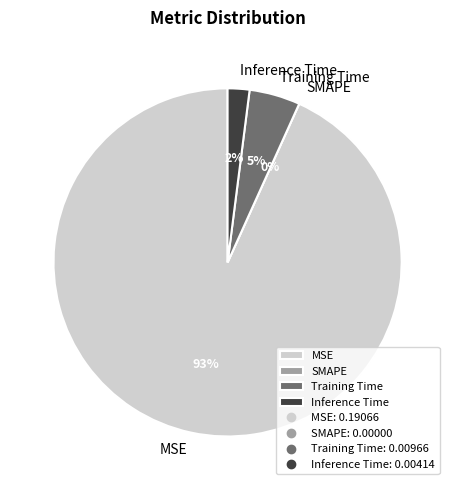

How many segments does this pie chart have?

4